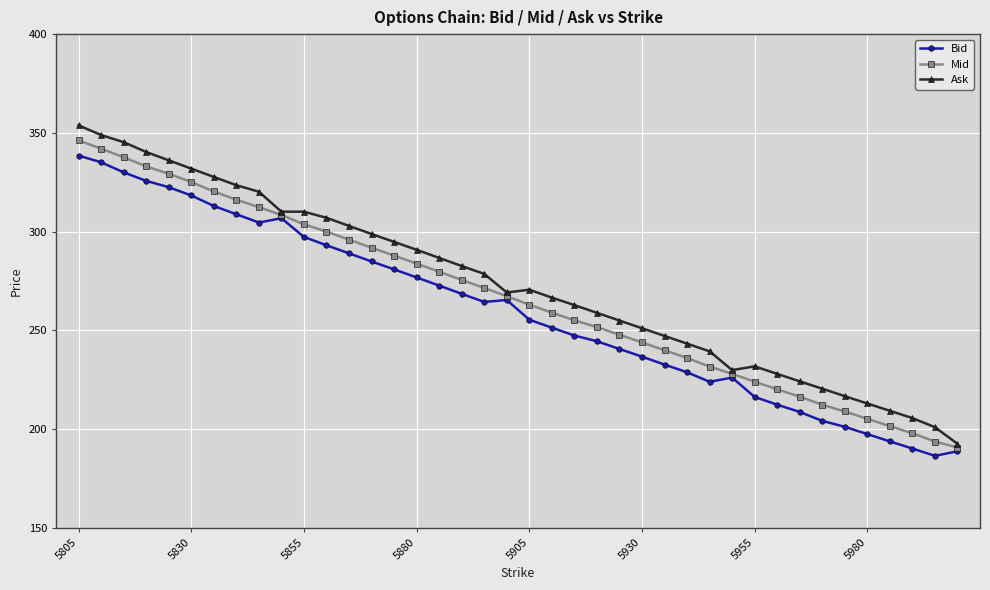

What is the value of the Mid point at the 14th from the left?

291.9